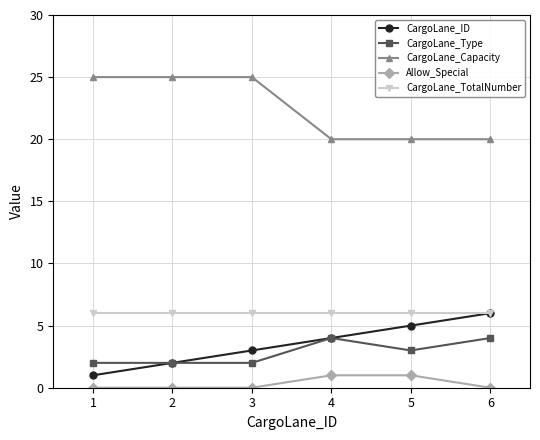

Is the value of Allow_Special at 1 greater than the value of CargoLane_Capacity at 1?

No